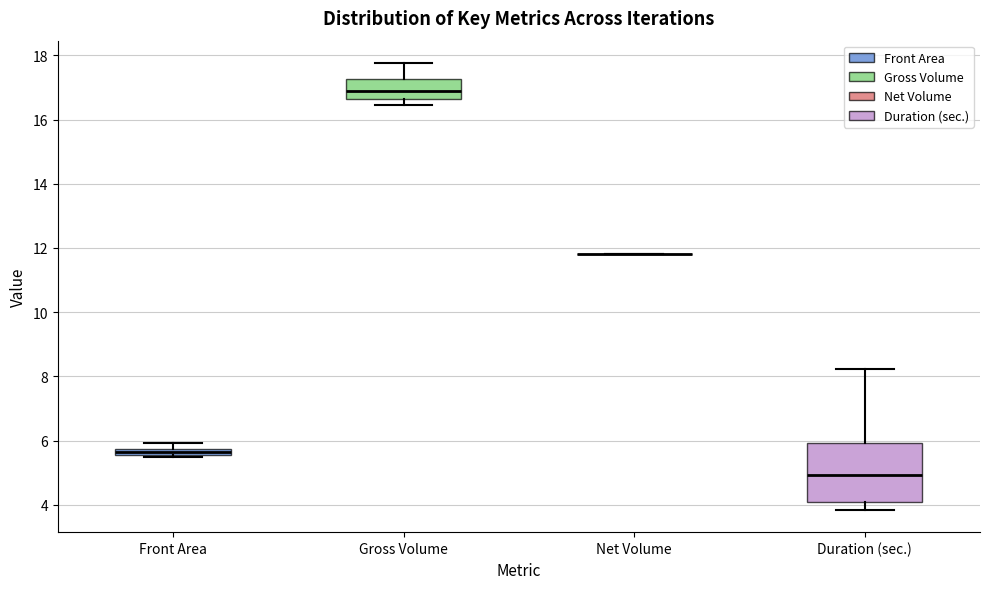

Which box is the tallest, from its lower edge to its upper edge?

Duration (sec.)